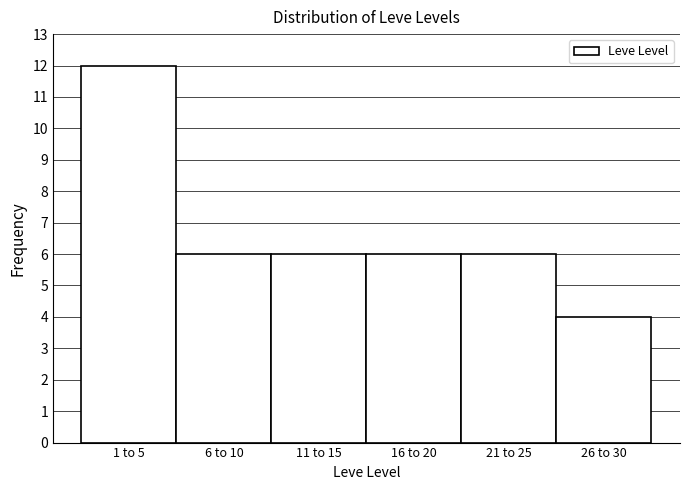

Reading left to right, transcribe all the data shown in this chart.

12	6	6	6	6	4